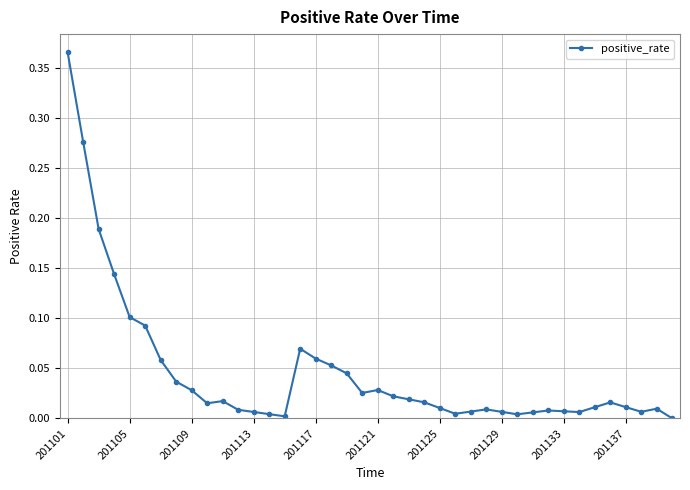

True or false: the data has more than 0 interior local peaks.

True